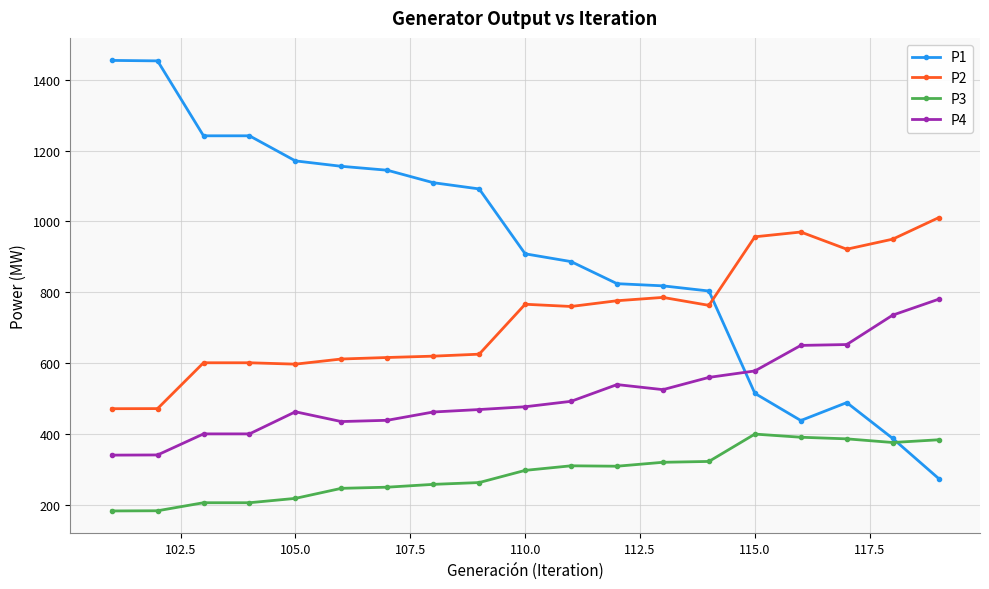

Which series has the largest range (max minus min)?

P1